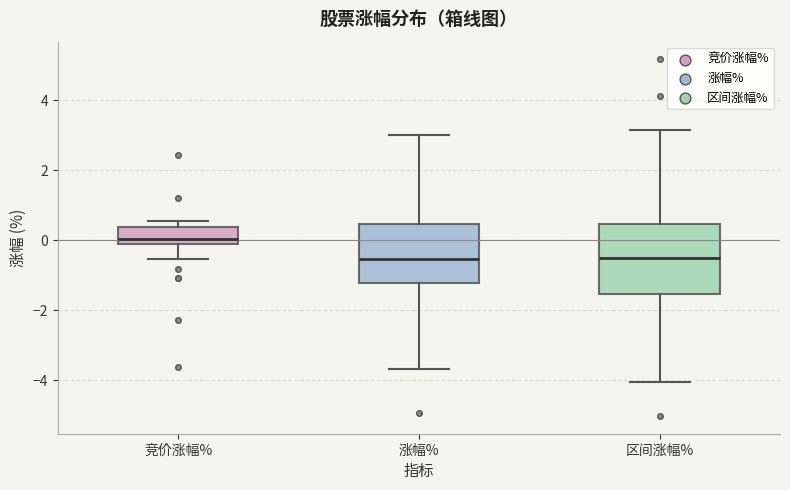

Reading left to right, transcribe this box plot: for each box, give where its median line is, the range the box spans, and where its two whiskers end, as read against the y-axis. The values are not printed on the chart, so give them approximately, as read against the axis.

竞价涨幅%: median 0.0, box -0.2 to 0.4, whiskers -0.6 to 0.6
涨幅%: median -0.6, box -1.2 to 0.4, whiskers -3.6 to 3.0
区间涨幅%: median -0.6, box -1.6 to 0.4, whiskers -4.0 to 3.2